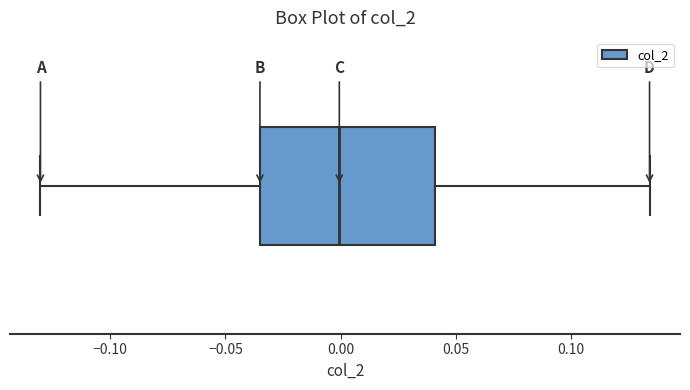

Transcribe this box plot: give where the median line is, the range the box spans, and where the two whiskers end, as read against the x-axis. The values are not printed on the chart, so give them approximately, as read against the axis.

median 0.000, box -0.035 to 0.040, whiskers -0.130 to 0.135